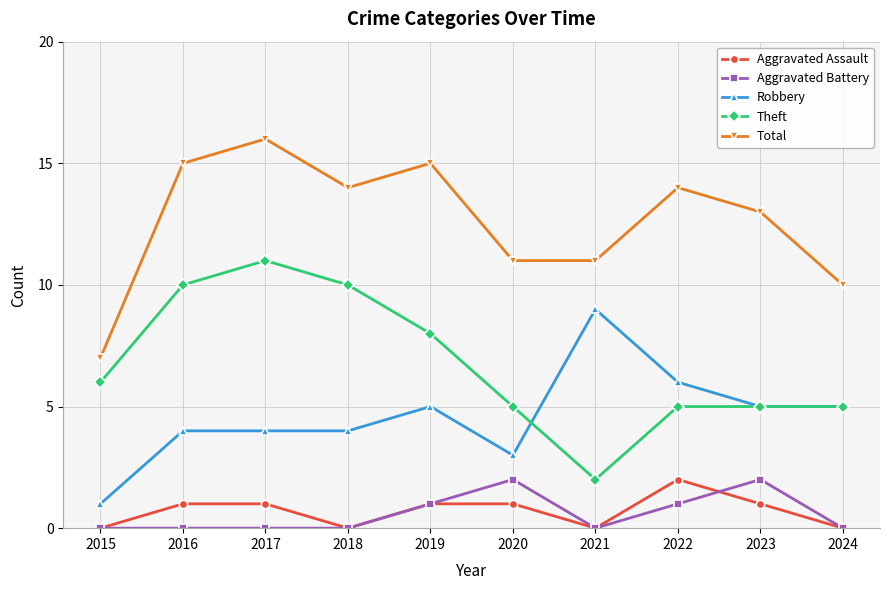

Does the chart have visible grid lines?

Yes